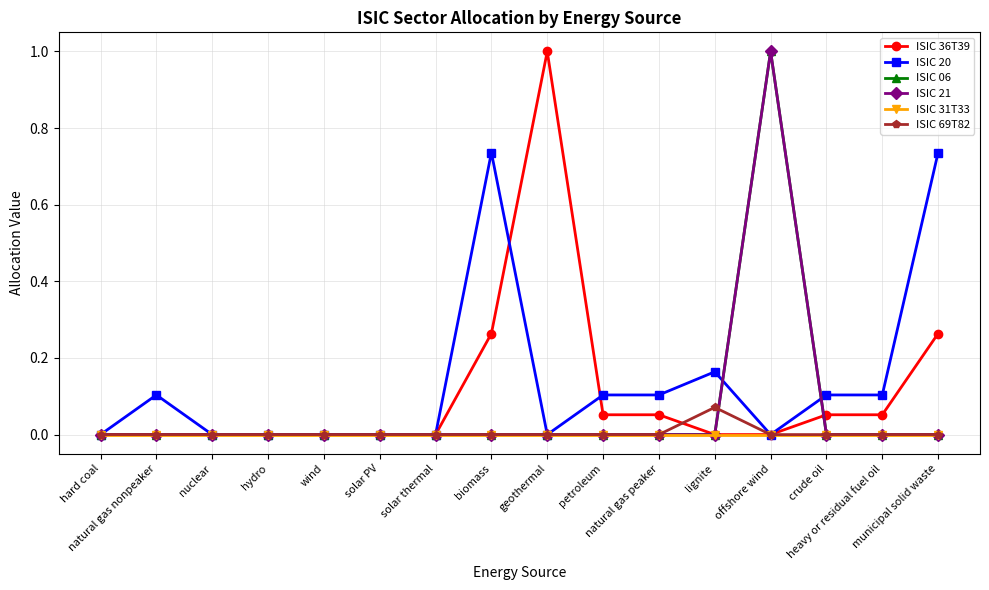

Does the chart have visible grid lines?

Yes